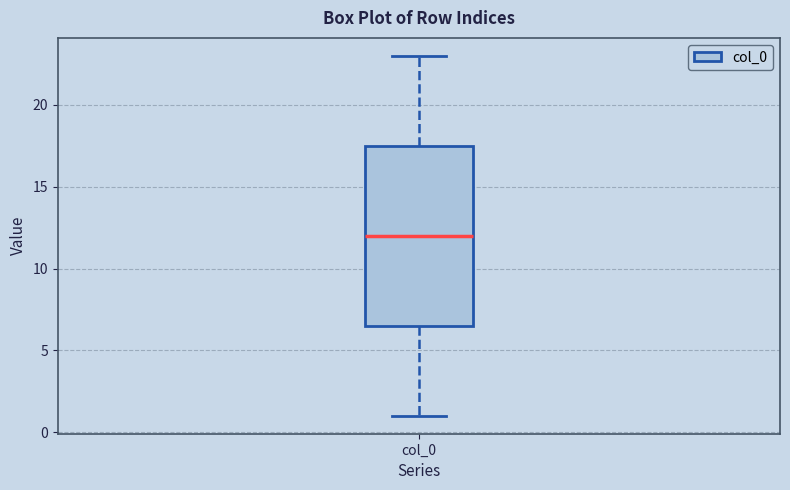

Transcribe this box plot: give where the median line is, the range the box spans, and where the two whiskers end, as read against the y-axis. The values are not printed on the chart, so give them approximately, as read against the axis.

median 12.0, box 6.5 to 17.5, whiskers 1.0 to 23.0